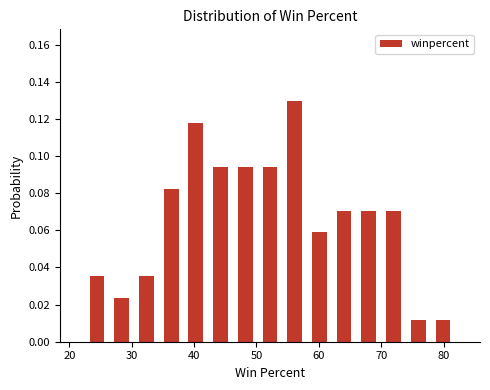

Read against the x-axis, roughly where is the centre of the tallest bar?

56